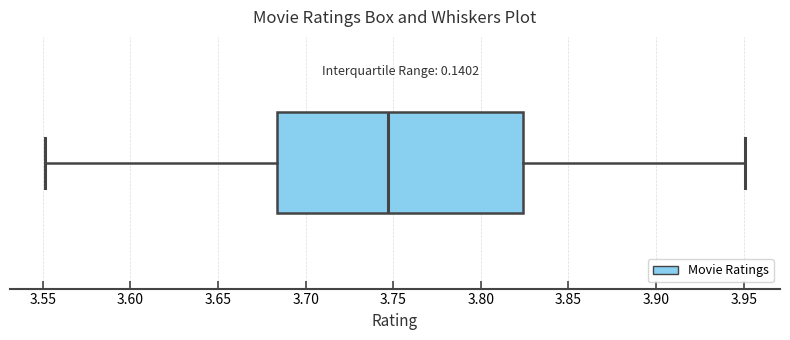

Transcribe this box plot: give where the median line is, the range the box spans, and where the two whiskers end, as read against the x-axis. The values are not printed on the chart, so give them approximately, as read against the axis.

median 3.745, box 3.685 to 3.825, whiskers 3.550 to 3.950